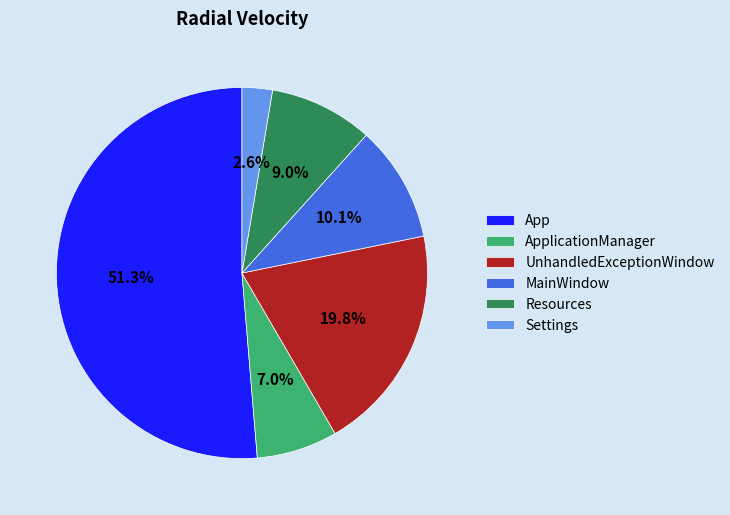

How many segments does this pie chart have?

6